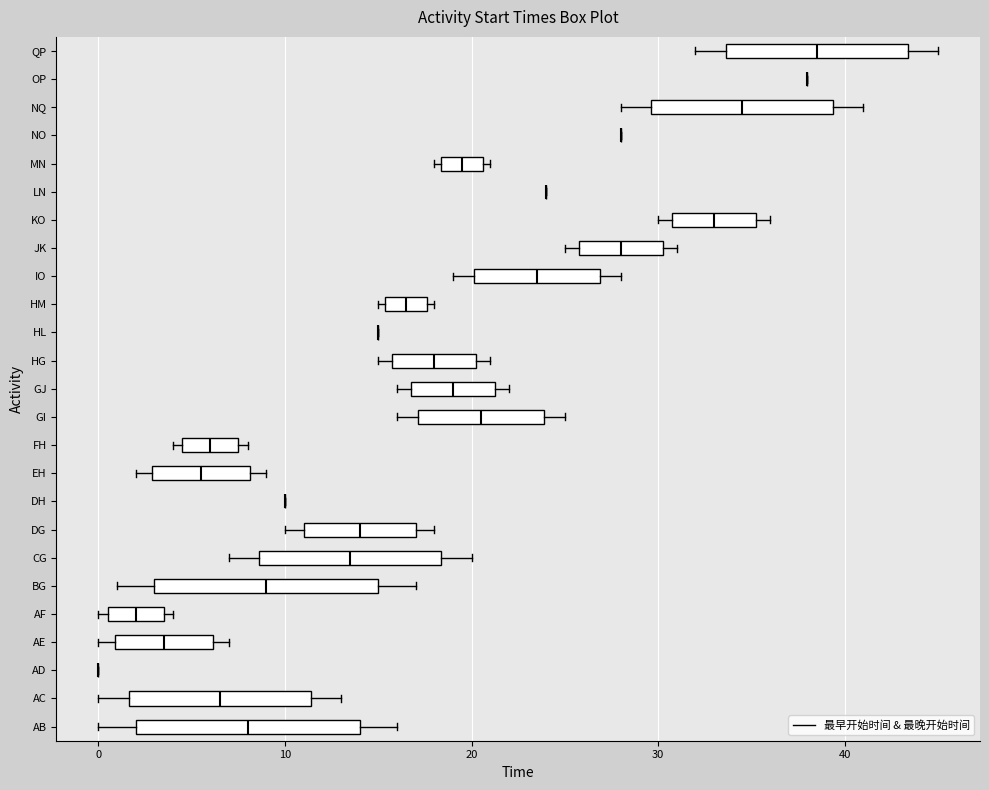

Where is the right edge of the box for MN on the x-axis? The values are not printed on the chart, so give them approximately, as read against the axis.

21